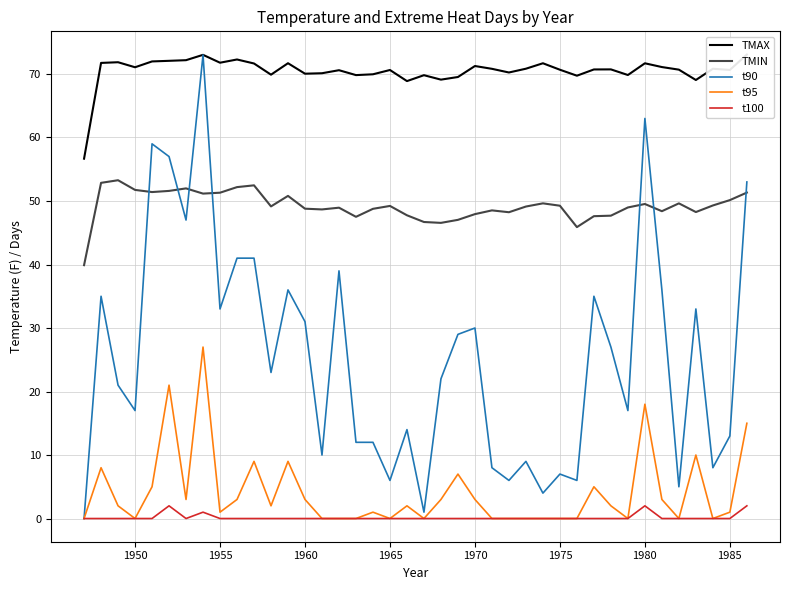

What is the maximum value for t100?

2.0